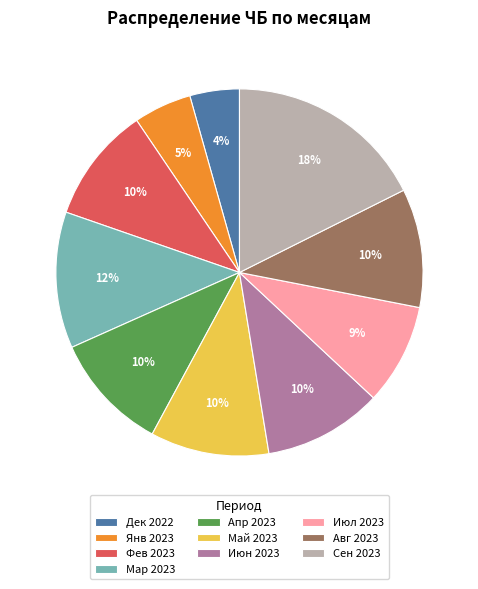

Does Сен 2023 account for over 50% of the chart?

No